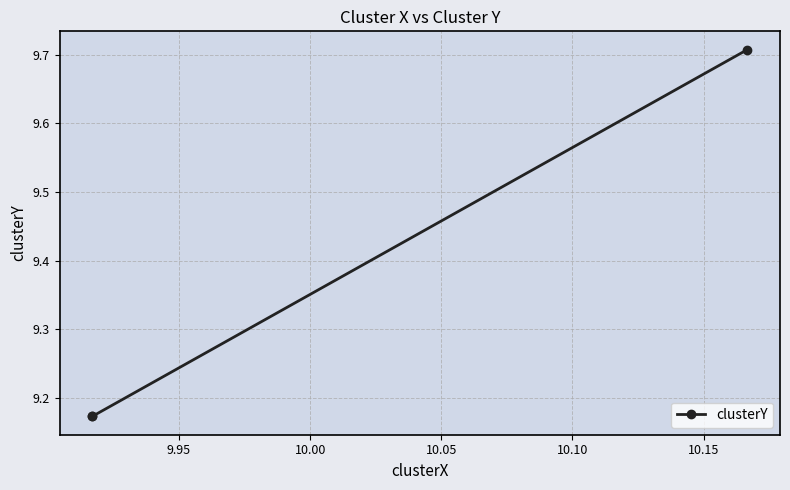

Does the chart display data point markers on the line(s)?

Yes